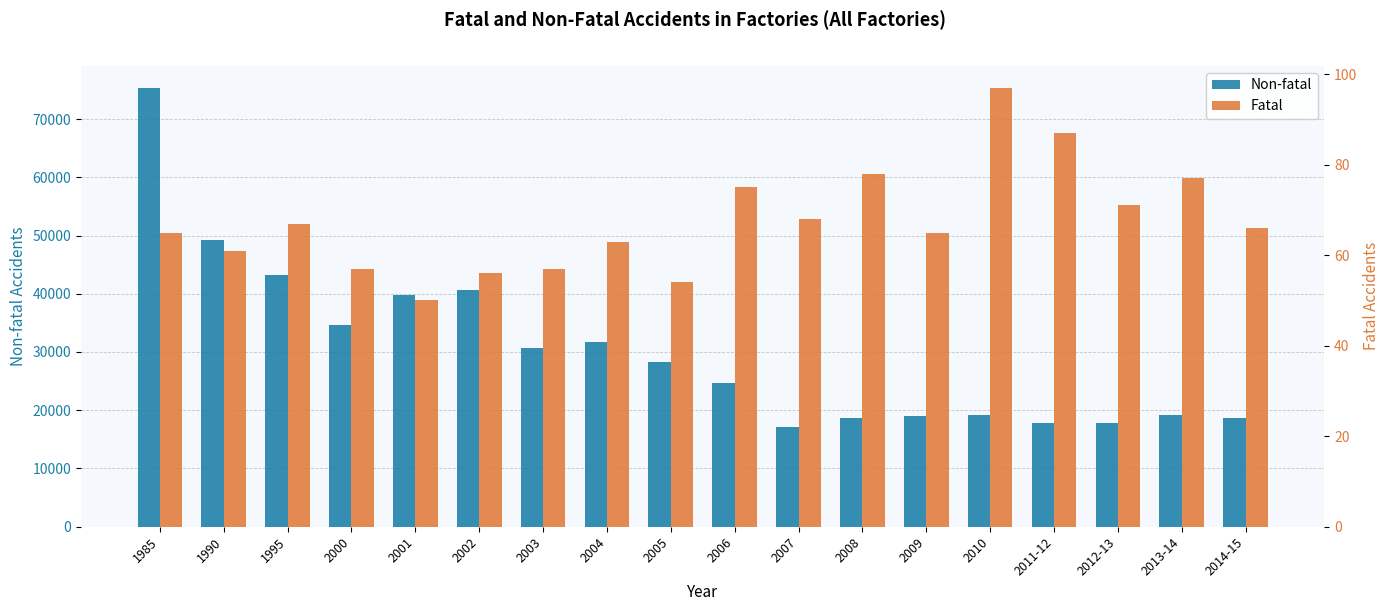

What is the spread (max minus min) of values at 2005?

28238